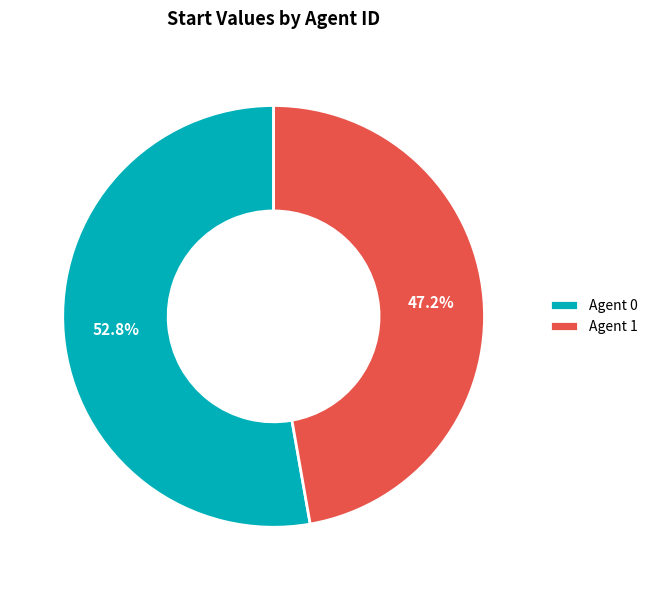

What is the majority slice?

Agent 0